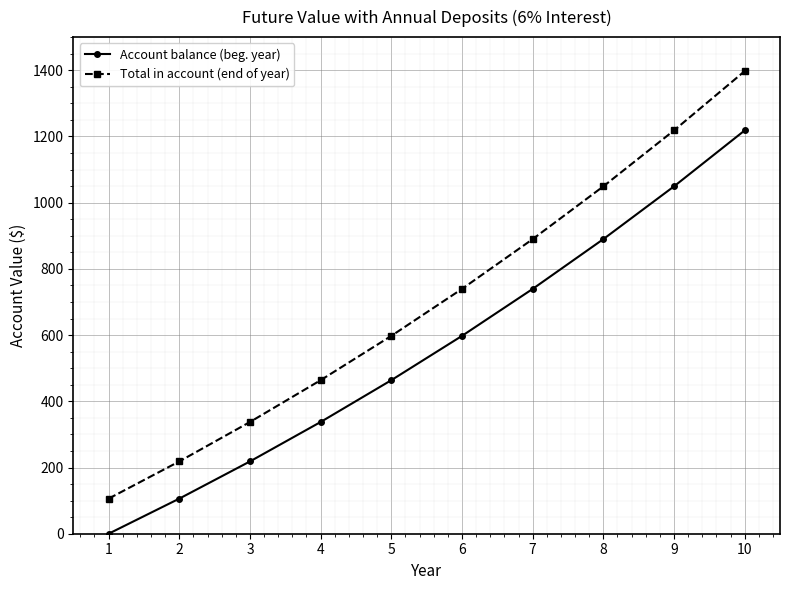

The value of Account balance (beg. year) at 1 is 0.0. True or false?

True